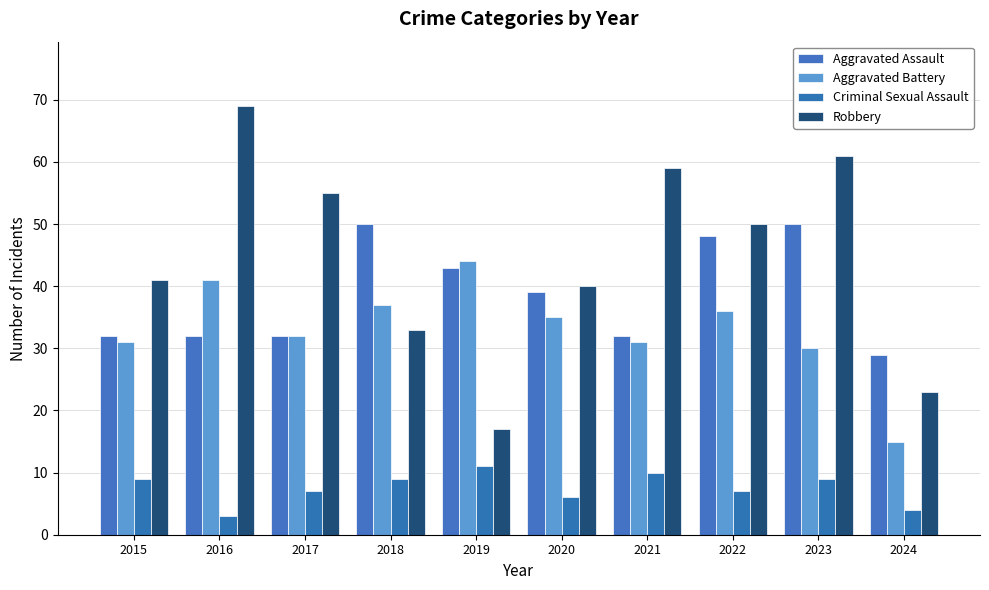

At 2019, list the series in order from largest to smallest.

Aggravated Battery, Aggravated Assault, Robbery, Criminal Sexual Assault